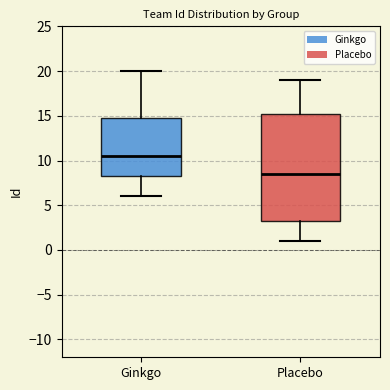

Reading left to right, read every box against the y-axis: the position of its median line, the range the box covers, and the ends of its whiskers. The values are not printed on the chart, so give them approximately, as read against the axis.

Ginkgo: median 10.5, box 8.5 to 15.0, whiskers 6.0 to 20.0
Placebo: median 8.5, box 3.5 to 15.5, whiskers 1.0 to 19.0